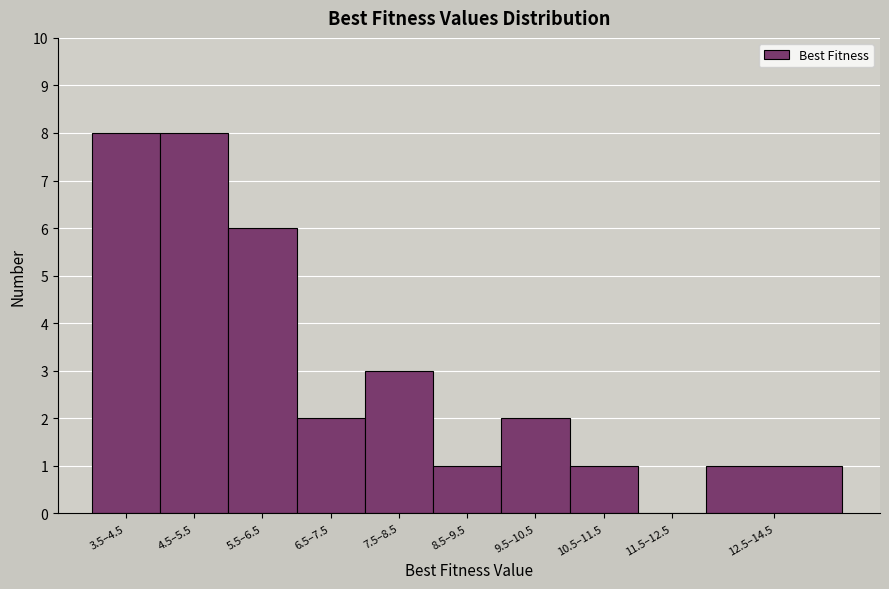

Reading right to left, list all the values displayed in this chart.

12.5–14.5=1	11.5–12.5=0	10.5–11.5=1	9.5–10.5=2	8.5–9.5=1	7.5–8.5=3	6.5–7.5=2	5.5–6.5=6	4.5–5.5=8	3.5–4.5=8